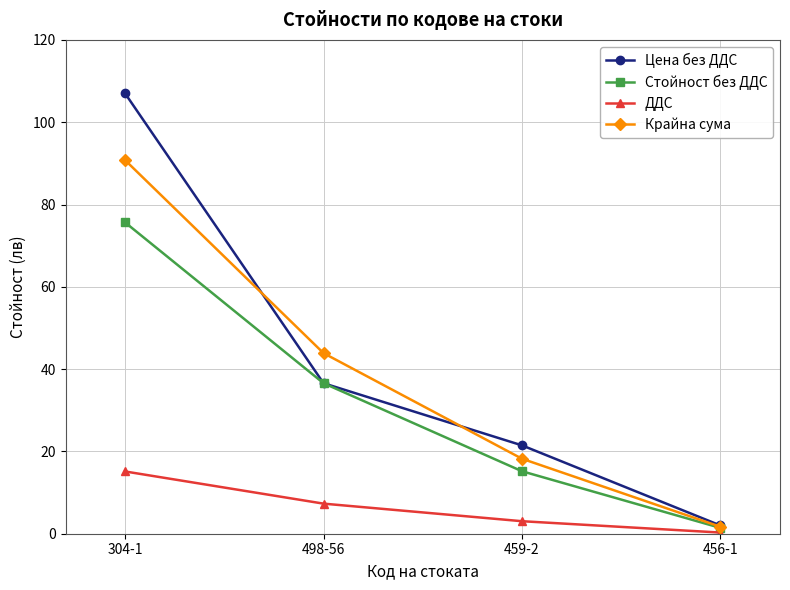

True or false: ДДС has a value of 2.1 at 498-56.

False